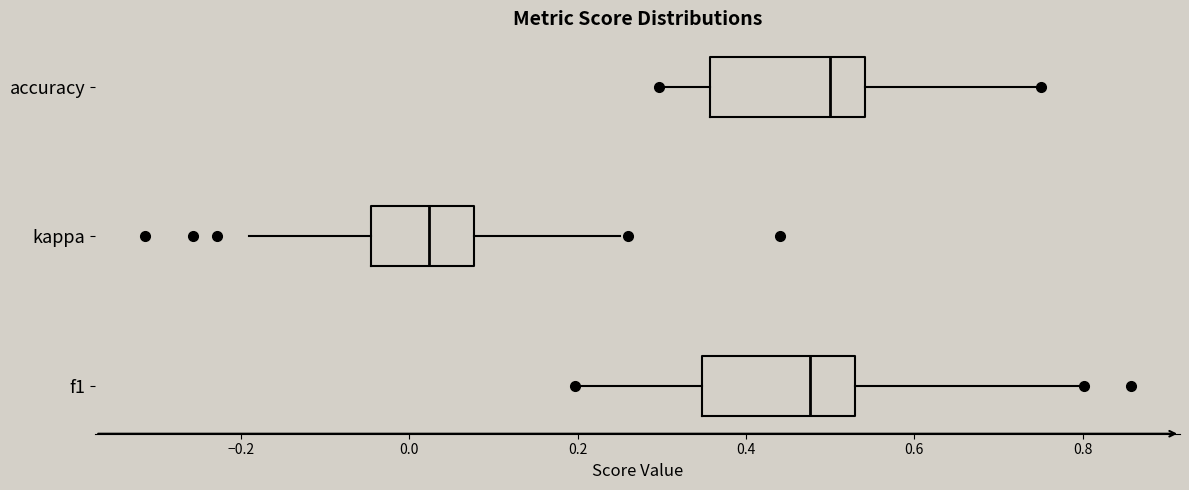

Reading bottom to top, read every box against the x-axis: the position of its median line, the range the box covers, and the ends of its whiskers. The values are not printed on the chart, so give them approximately, as read against the axis.

f1: median 0.48, box 0.34 to 0.52, whiskers 0.20 to 0.80
kappa: median 0.02, box -0.04 to 0.08, whiskers -0.20 to 0.26
accuracy: median 0.50, box 0.36 to 0.54, whiskers 0.30 to 0.76